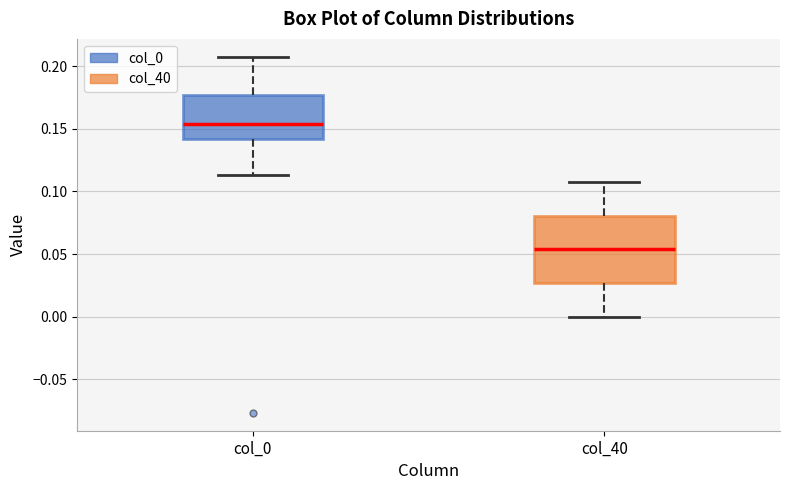

Where does the median line of the box for col_40 sit on the y-axis? The values are not printed on the chart, so give them approximately, as read against the axis.

0.055